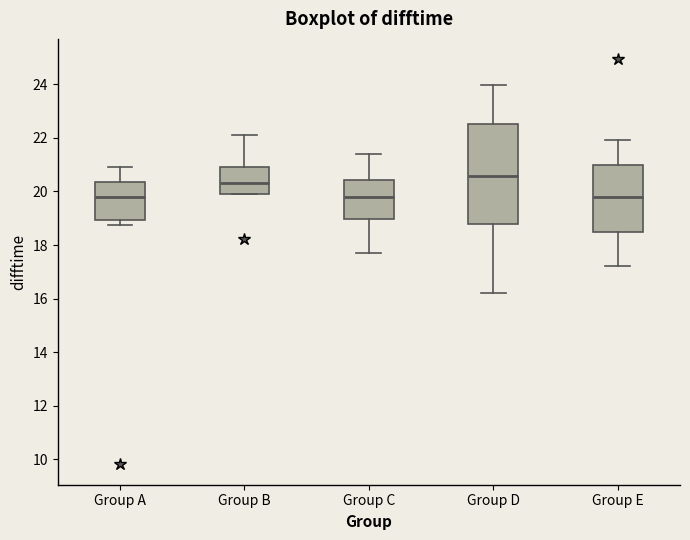

Which box is the tallest, from its lower edge to its upper edge?

Group D